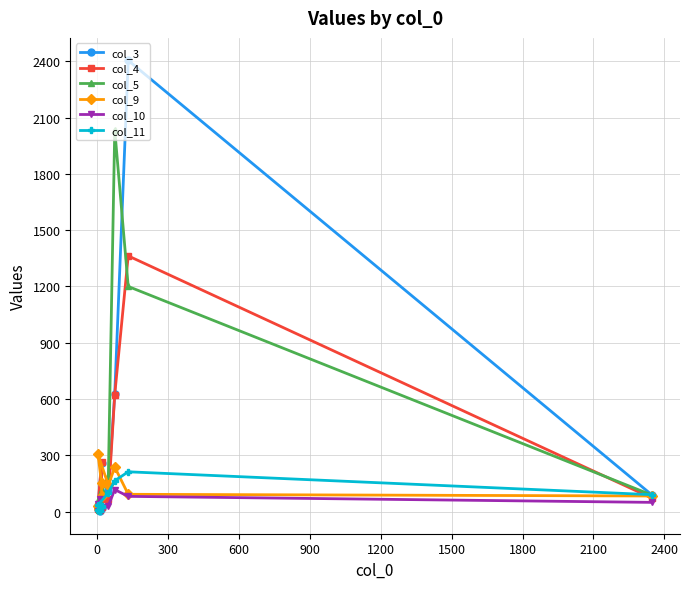

How many interior local peaks does the col_4 series have?

2